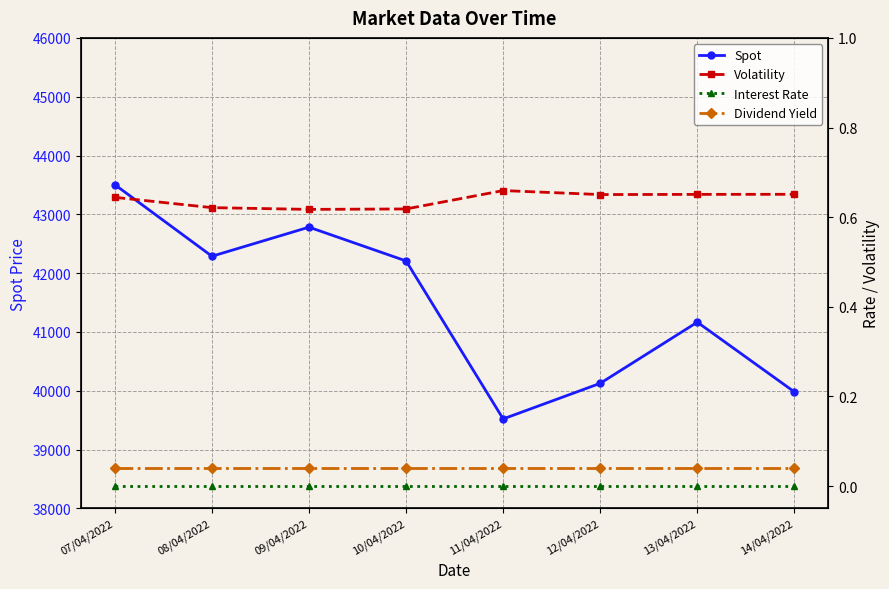

Rank the series at 12/04/2022 from highest to lowest value.

Spot, Volatility, Dividend Yield, Interest Rate